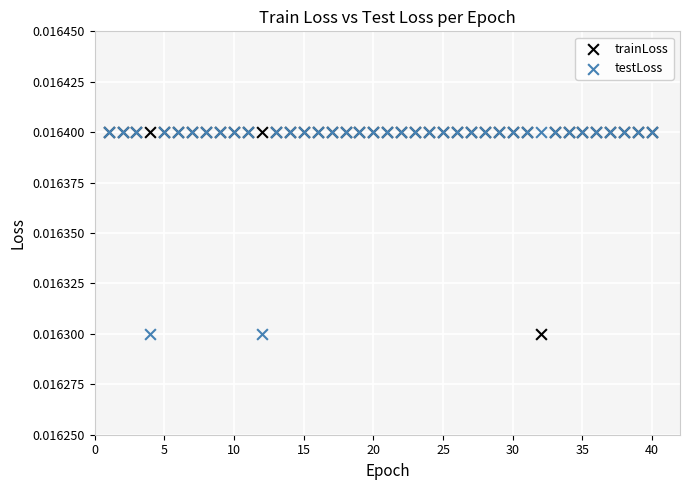

What are all the series names shown in the legend?

trainLoss, testLoss